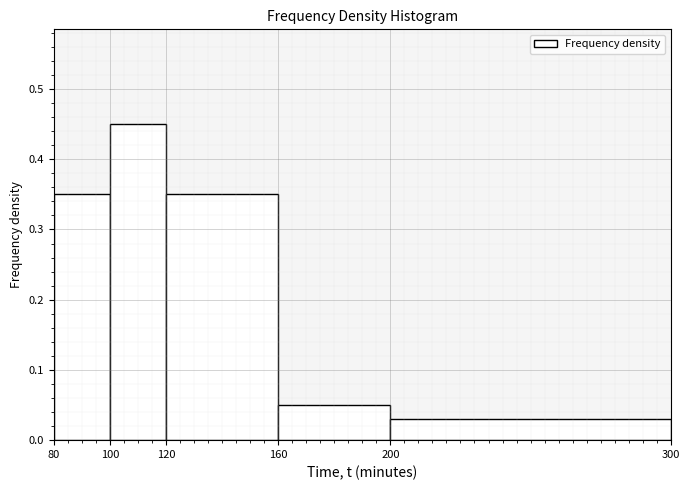

Which range on the x-axis has the tallest bar?

100 to 120